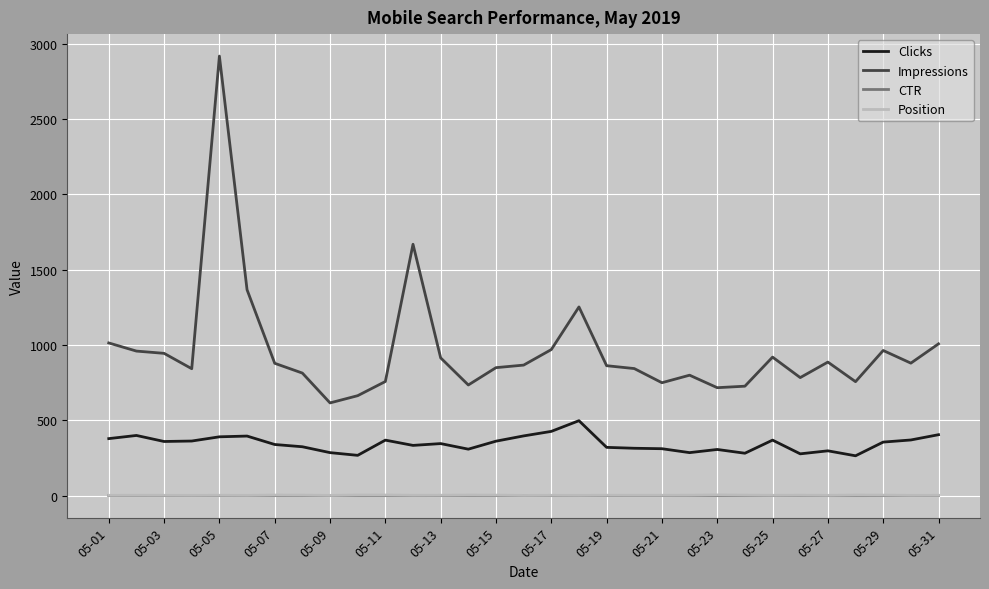

Which series has the largest range (max minus min)?

Impressions